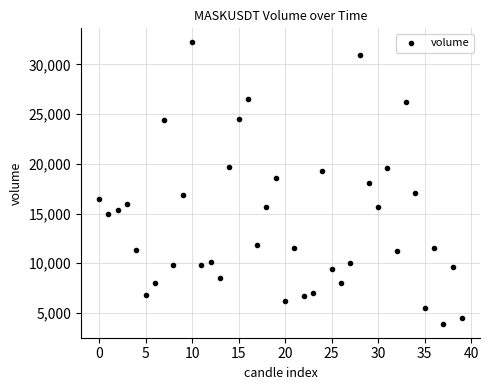

What is the range of Y values (max minus min)?

28298